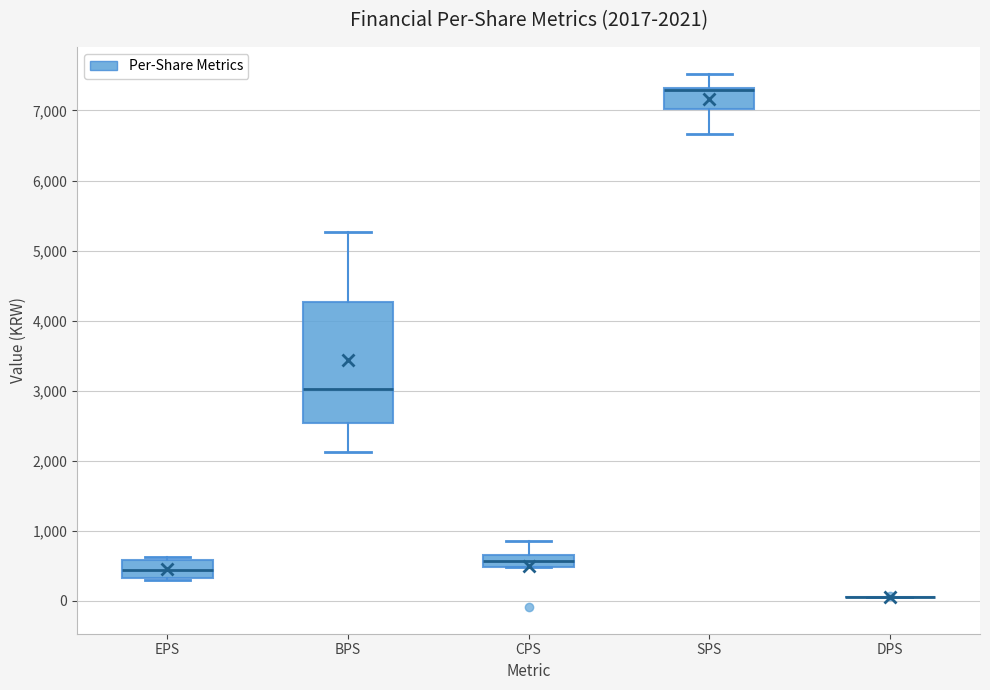

Which box is the tallest, from its lower edge to its upper edge?

BPS